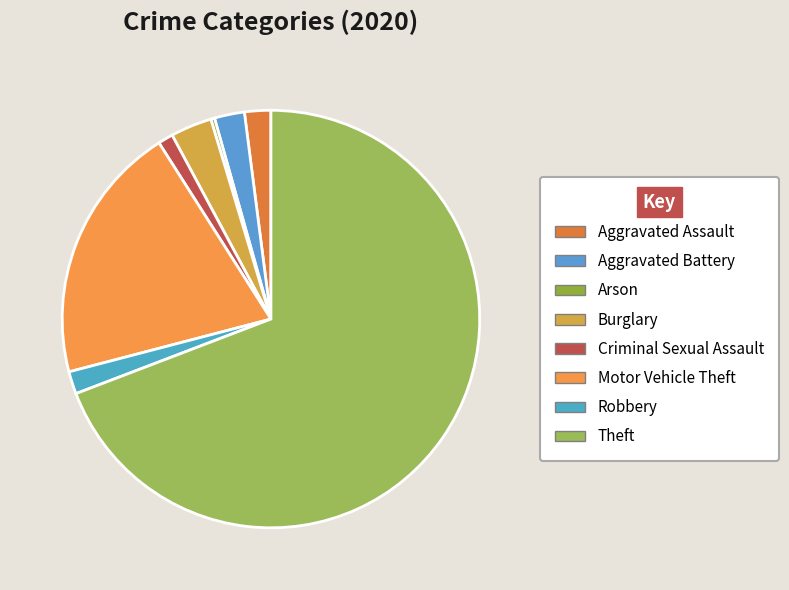

True or false: Robbery accounts for 2% of the total.

True